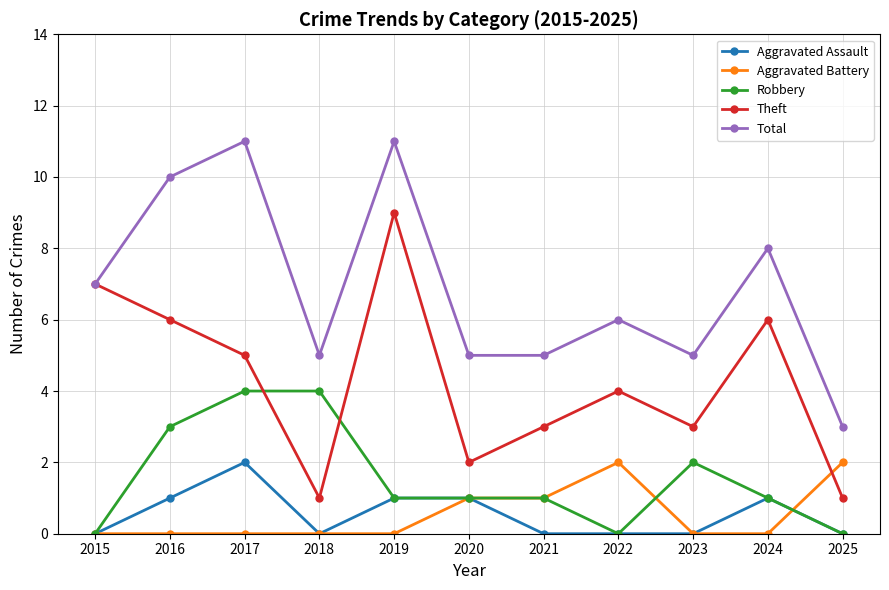

What is the value of the Aggravated Battery point at the 6th from the left?

1